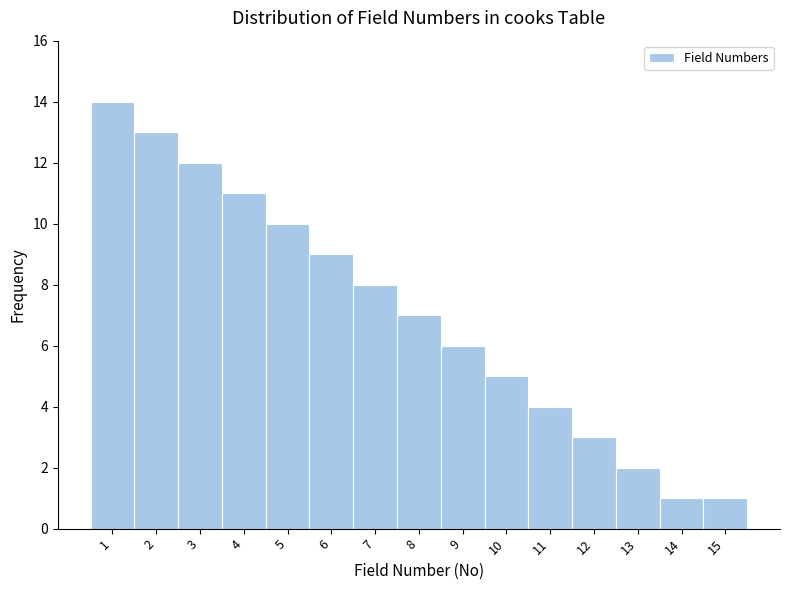

Reading right to left, list all the values displayed in this chart.

1	1	2	3	4	5	6	7	8	9	10	11	12	13	14